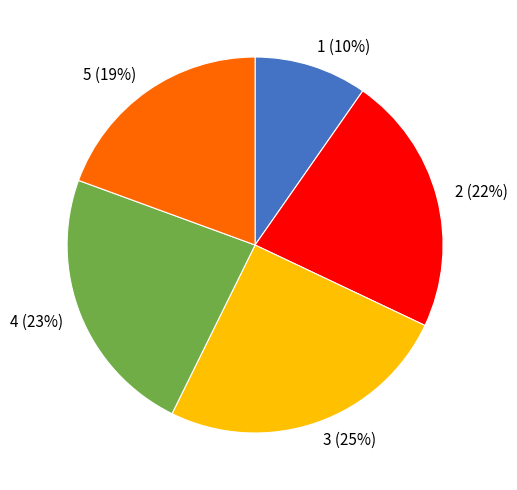

Count the number of slices in the pie.

5